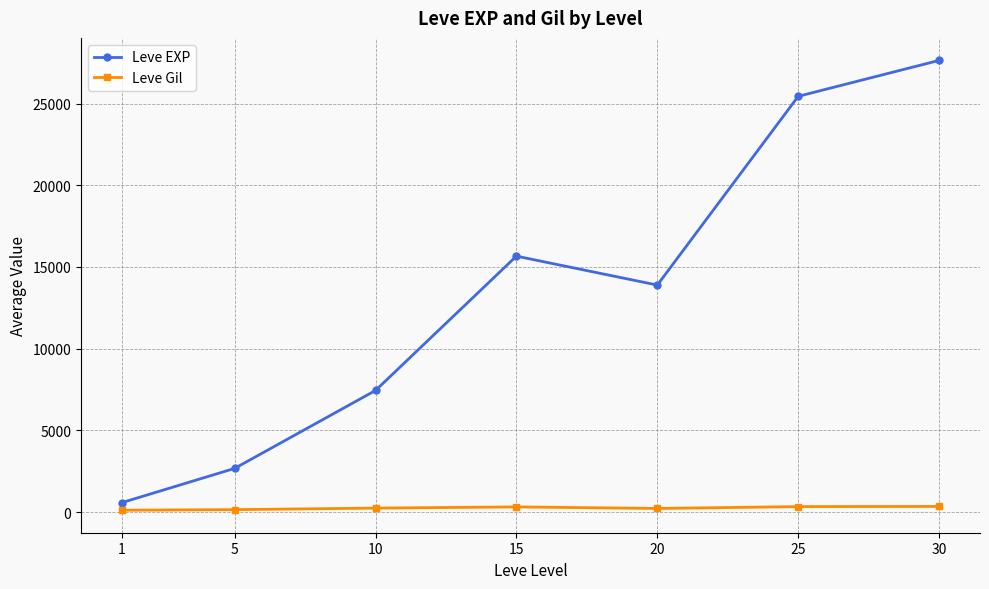

At which category does Leve EXP reach its first local valley?

20